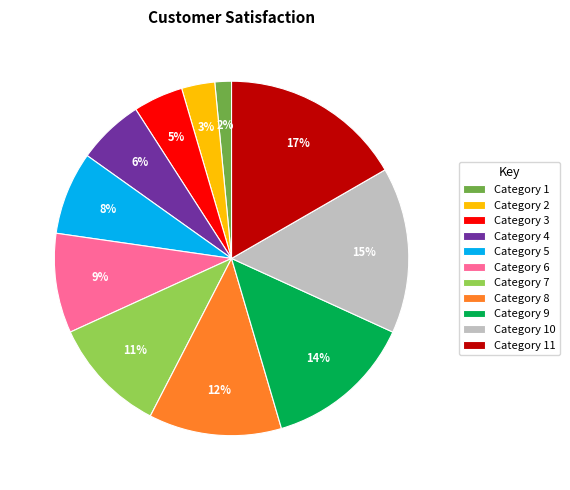

To the nearest percent, what portion does Category 9 represent?

14%